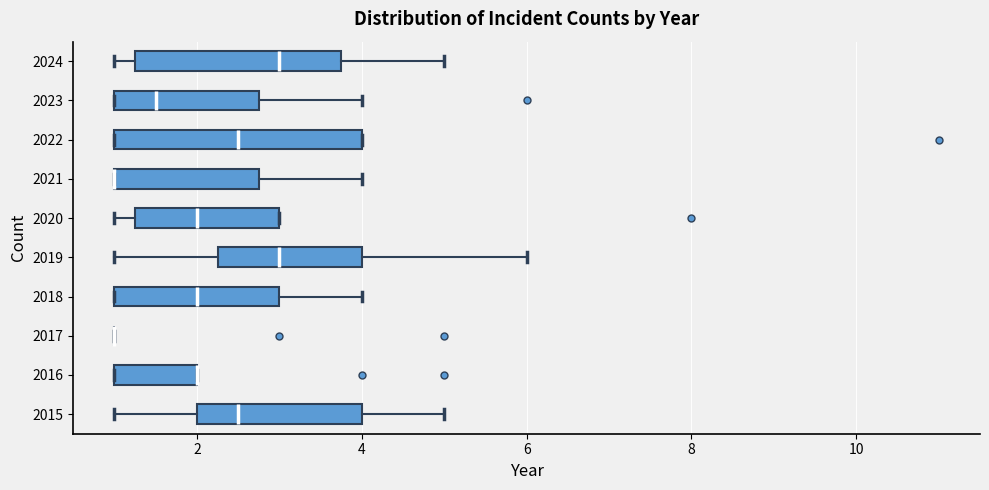

Reading bottom to top, transcribe this box plot: for each box, give where its median line is, the range the box spans, and where its two whiskers end, as read against the x-axis. The values are not printed on the chart, so give them approximately, as read against the axis.

2015: median 2.6, box 2.0 to 4.0, whiskers 1.0 to 5.0
2016: median 2.0 (drawn on the box's right edge), box 1.0 to 2.0, whiskers 1.0 to 2.0
2017: box collapsed to a line at 1.0, whiskers 1.0 to 1.0
2018: median 2.0, box 1.0 to 3.0, whiskers 1.0 to 4.0
2019: median 3.0, box 2.2 to 4.0, whiskers 1.0 to 6.0
2020: median 2.0, box 1.2 to 3.0, whiskers 1.0 to 3.0
2021: median 1.0 (drawn on the box's left edge), box 1.0 to 2.8, whiskers 1.0 to 4.0
2022: median 2.6, box 1.0 to 4.0, whiskers 1.0 to 4.0
2023: median 1.6, box 1.0 to 2.8, whiskers 1.0 to 4.0
2024: median 3.0, box 1.2 to 3.8, whiskers 1.0 to 5.0